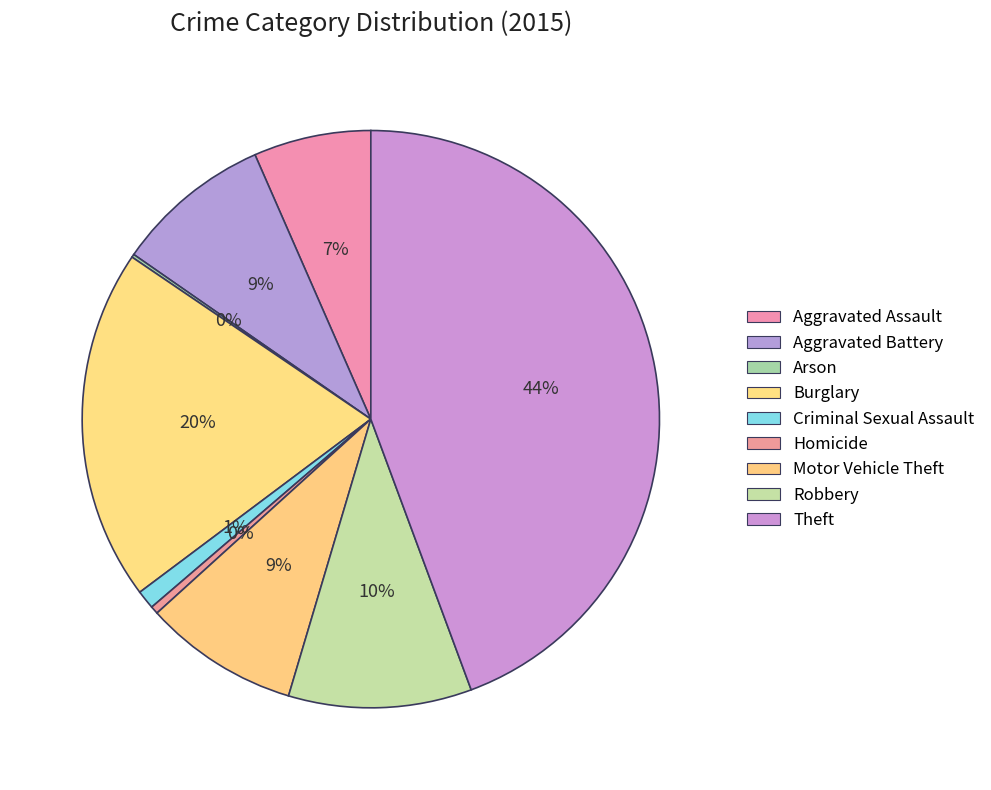

To the nearest percent, what is the average slice percentage?

11%